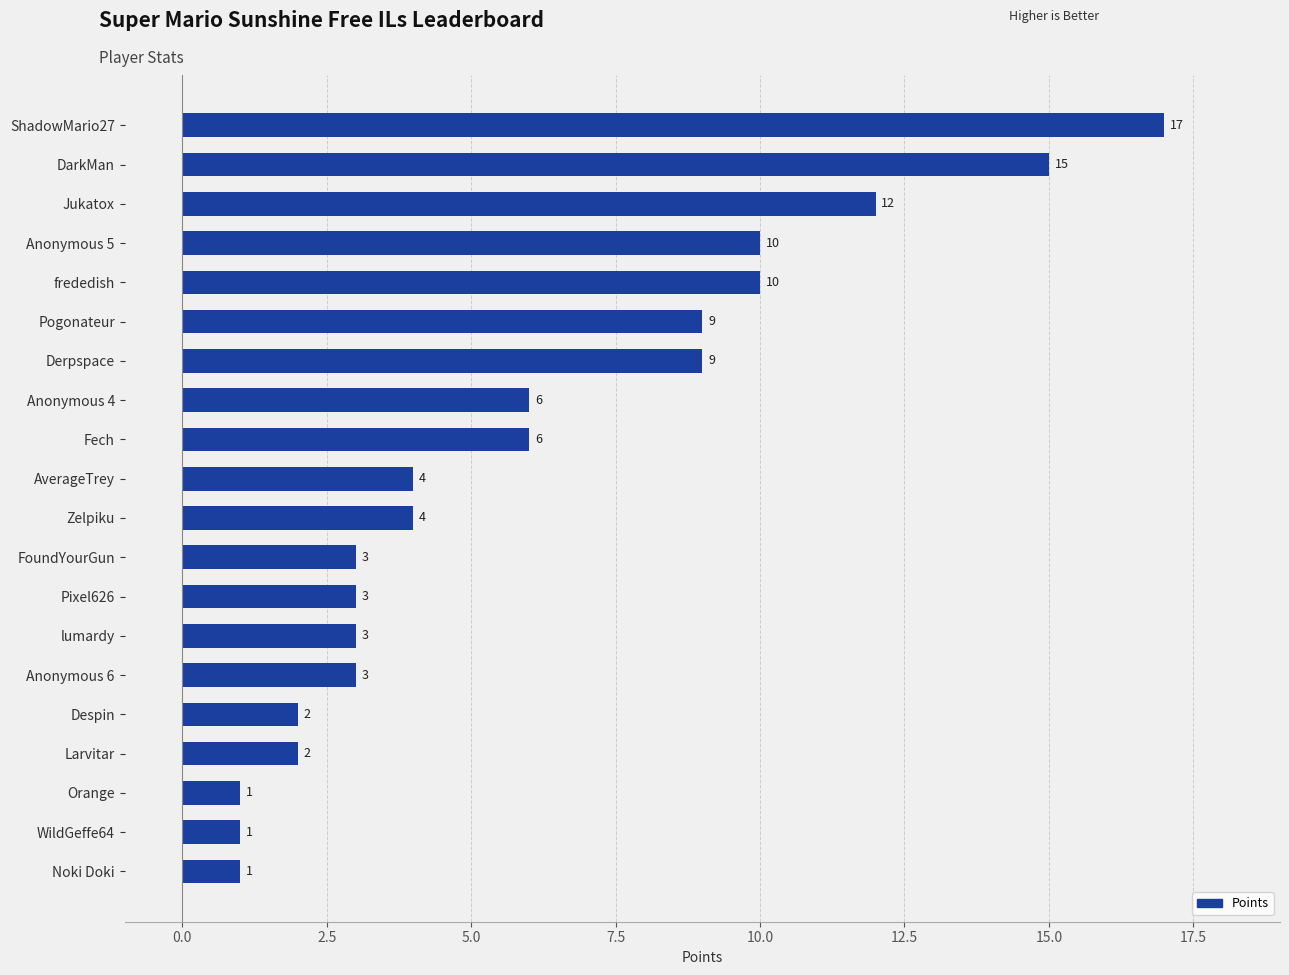

What is the sum of all values?

121